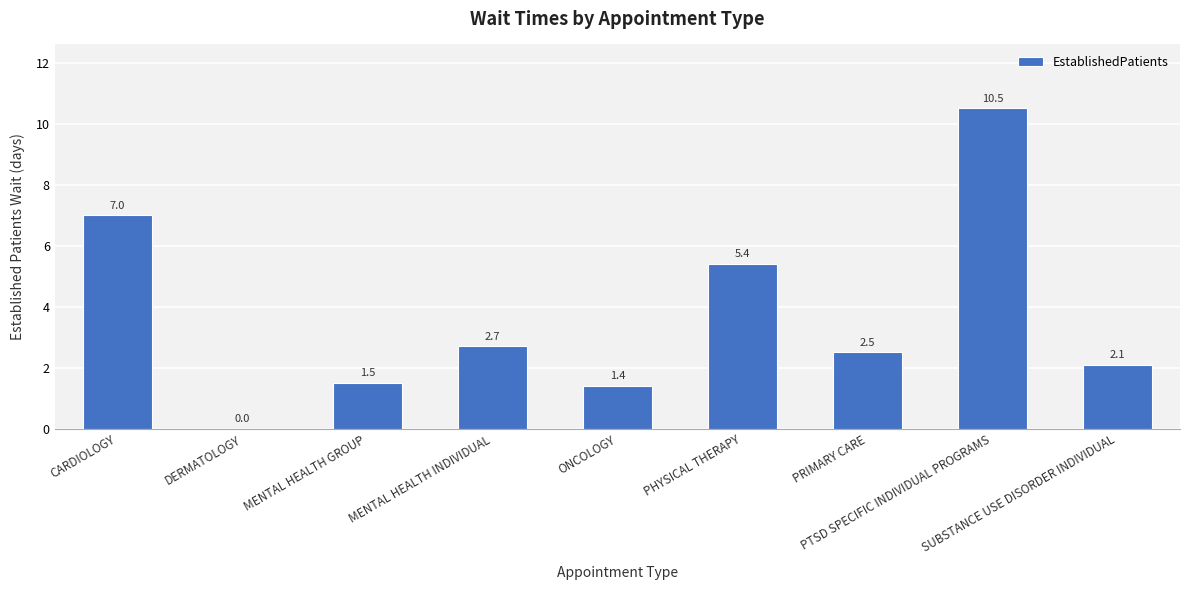

Are the bars horizontal?

No